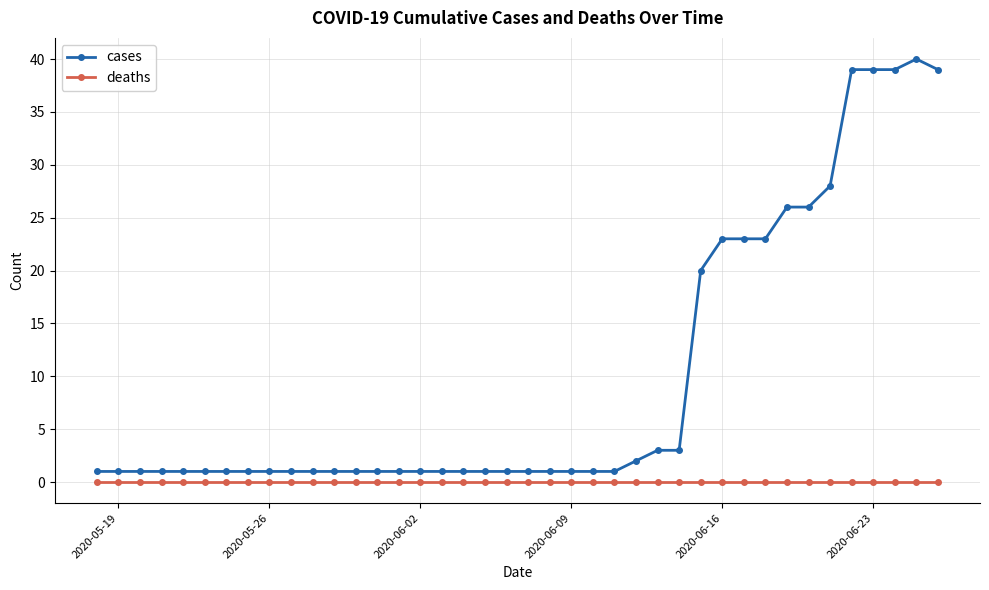

How many lines are shown in the chart?

2